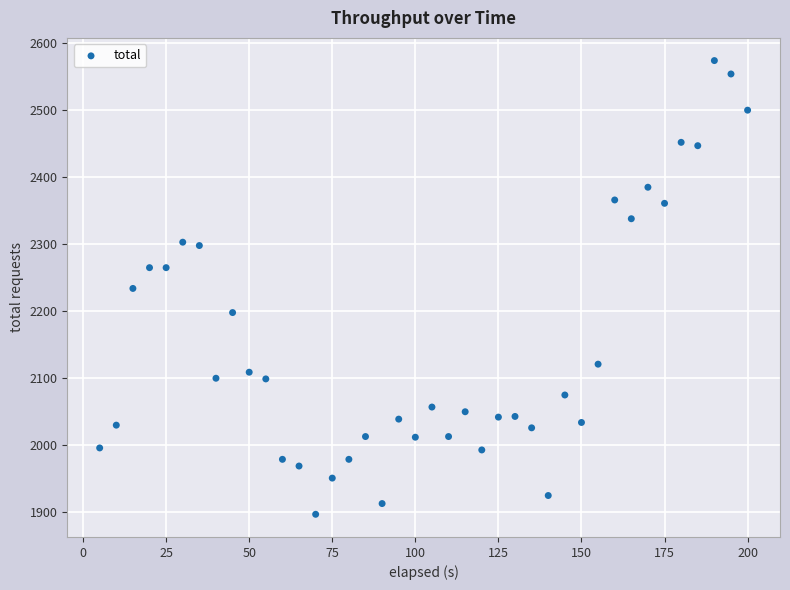

What is the range of Y values (max minus min)?

677